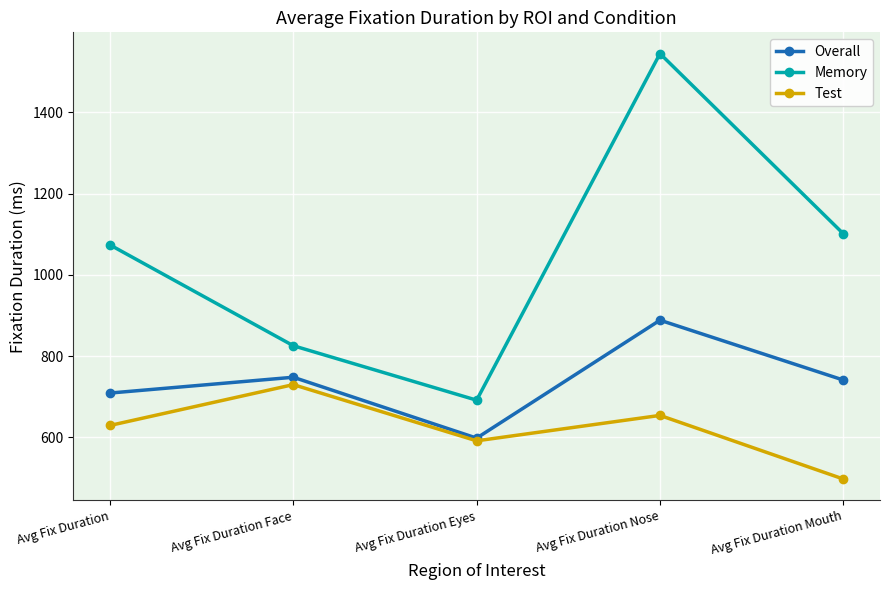

Between Avg Fix Duration Nose and Avg Fix Duration Mouth, which series saw the biggest shift?

Memory